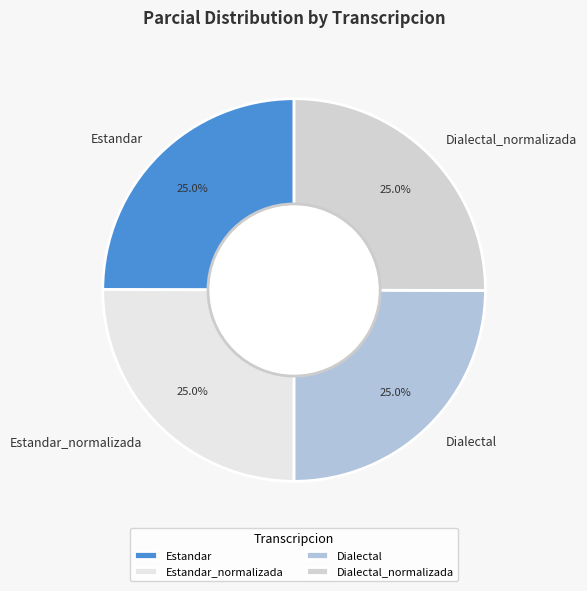

What portion of the pie excludes Dialectal_normalizada?

75.0%